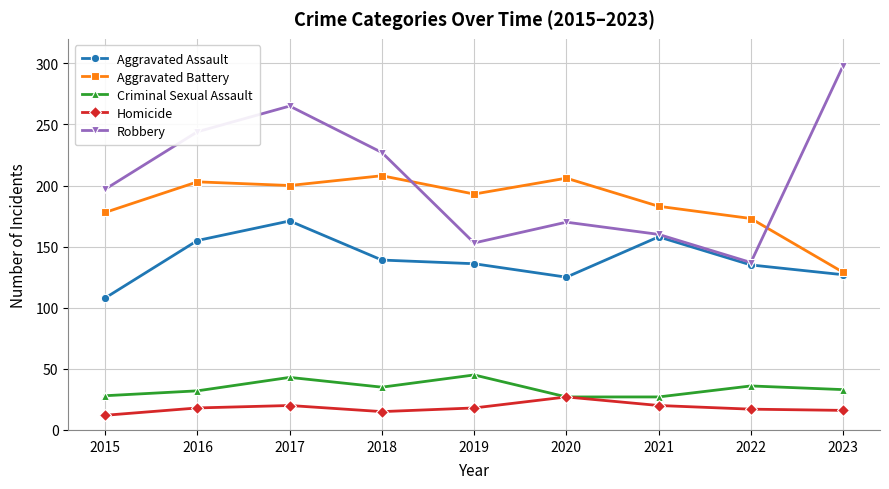

Which series changed the most between 2018 and 2020?

Robbery